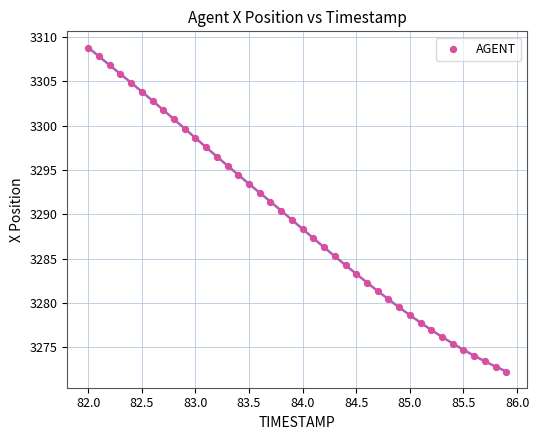

What is the range of X values (max minus min)?

3.9